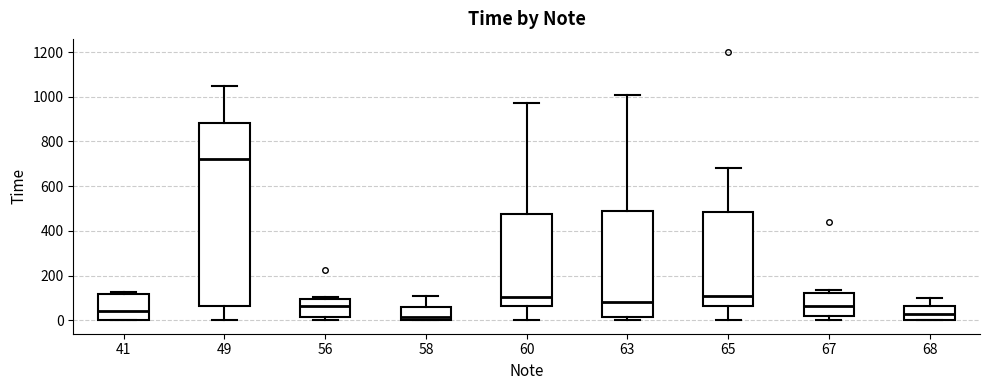

Reading left to right, transcribe this box plot: for each box, give where its median line is, the range the box spans, and where its two whiskers end, as read against the y-axis. The values are not printed on the chart, so give them approximately, as read against the axis.

41: median 40, box 0 to 120, whiskers 0 to 120 (just above the box's upper edge)
49: median 720, box 60 to 880, whiskers 0 to 1060
56: median 60, box 20 to 100, whiskers 0 to 100 (just above the box's upper edge)
58: median 20, box 0 to 60, whiskers 0 to 100
60: median 100, box 60 to 480, whiskers 0 to 980
63: median 80, box 20 to 480, whiskers 0 to 1000
65: median 100, box 60 to 480, whiskers 0 to 680
67: median 60, box 20 to 120, whiskers 0 to 140
68: median 20, box 0 to 60, whiskers 0 to 100